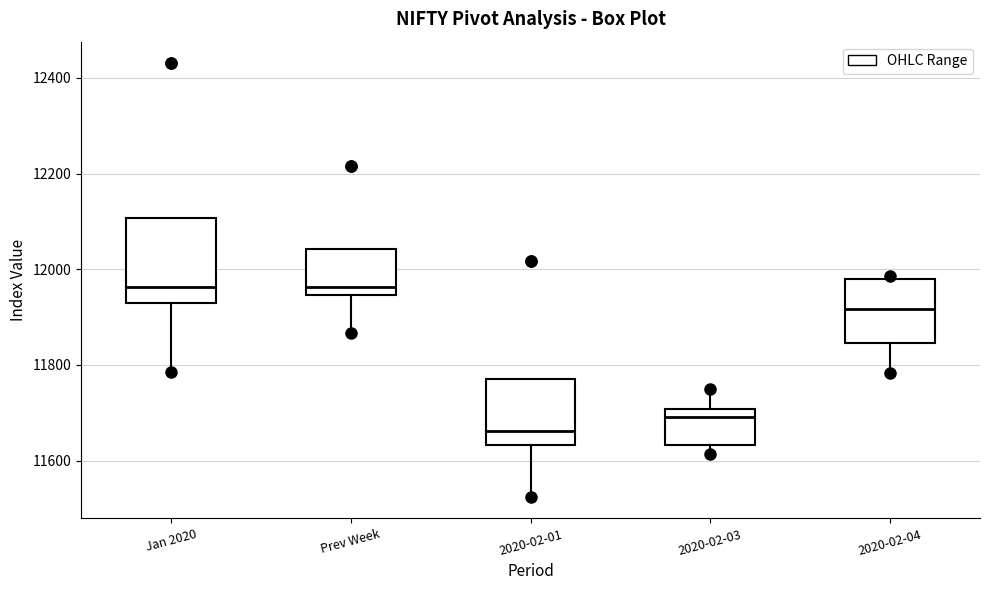

Reading left to right, transcribe this box plot: for each box, give where its median line is, the range the box spans, and where its two whiskers end, as read against the y-axis. The values are not printed on the chart, so give them approximately, as read against the axis.

Jan 2020: median 11960, box 11920 to 12100, whiskers 11780 to 12100
Prev Week: median 11960, box 11940 to 12040, whiskers 11860 to 12040
2020-02-01: median 11660, box 11640 to 11780, whiskers 11520 to 11780
2020-02-03: median 11700 (just below the box's upper edge), box 11640 to 11700, whiskers 11620 to 11740
2020-02-04: median 11920, box 11840 to 11980, whiskers 11780 to 11980 (just above the box's upper edge)